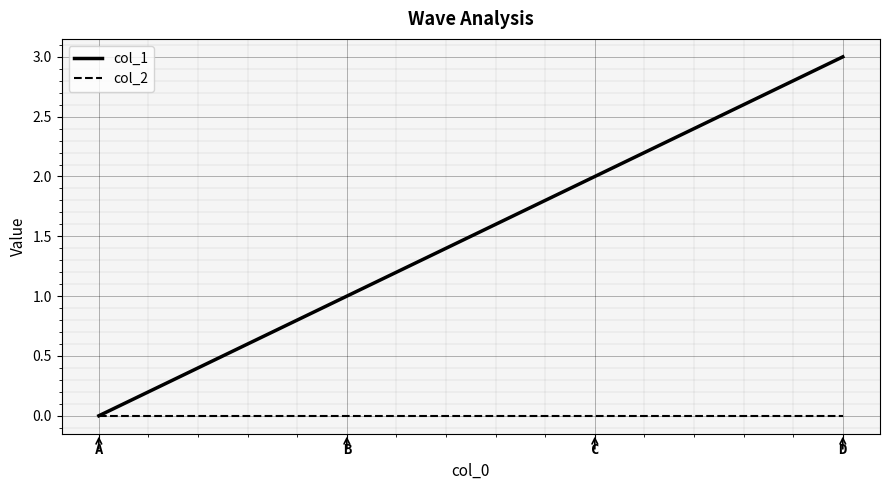

List the series in order of their overall mean, highest first.

col_1, col_2